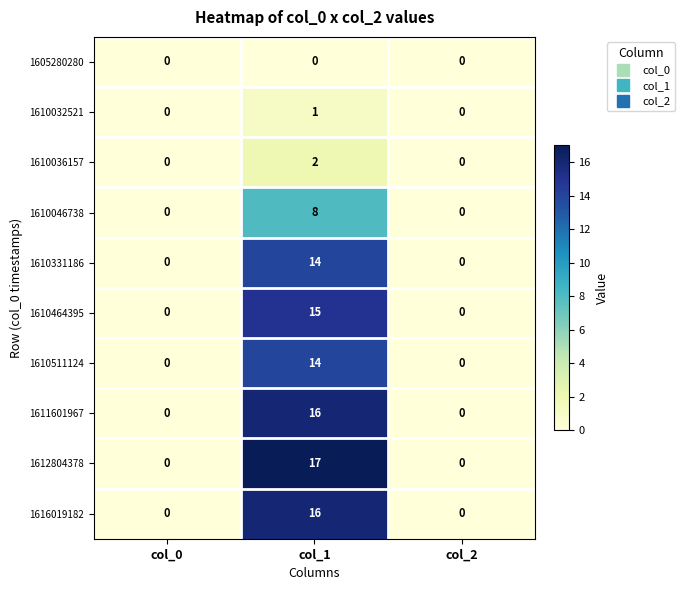

Count the 1612804378 values in the range 0 to 17.

3